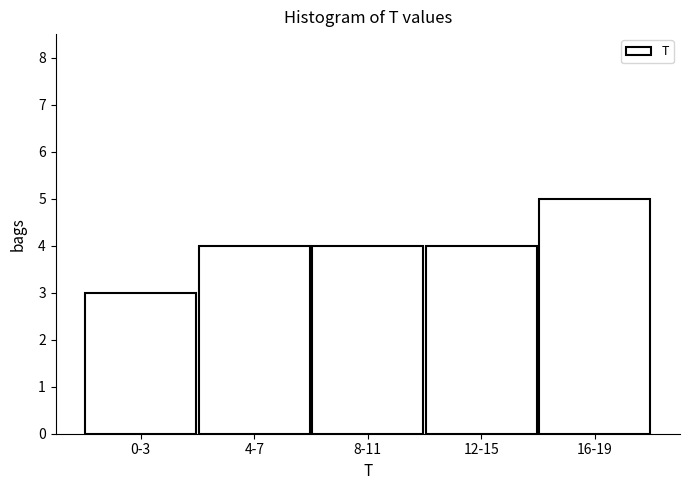

Reading left to right, transcribe all the data shown in this chart.

0-3=3	4-7=4	8-11=4	12-15=4	16-19=5